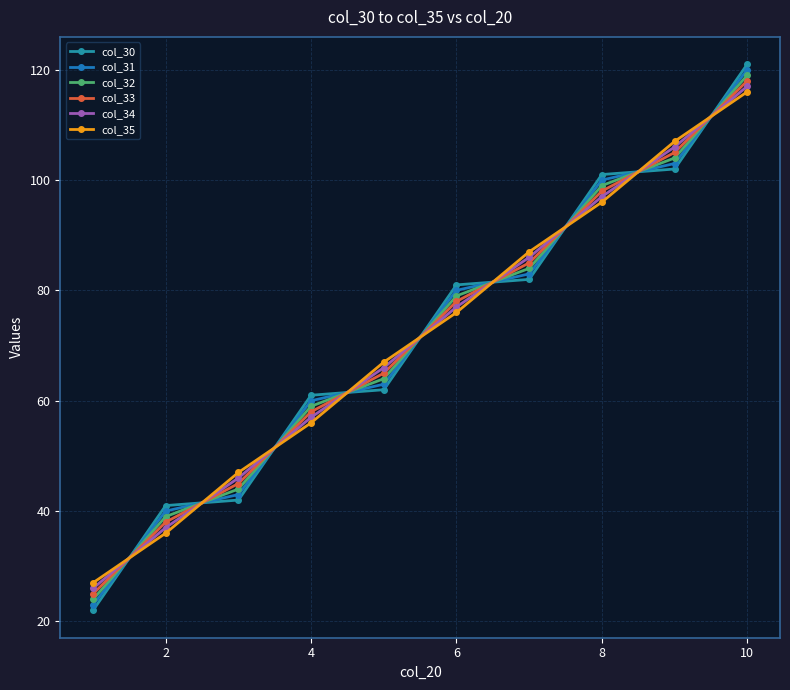

At which category is the sum across all series the highest?

10